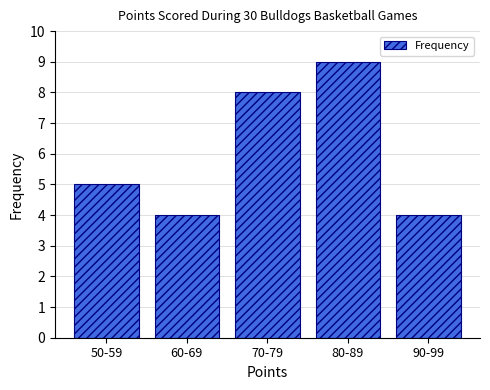

Reading left to right, extract all data points from this chart.

5	4	8	9	4